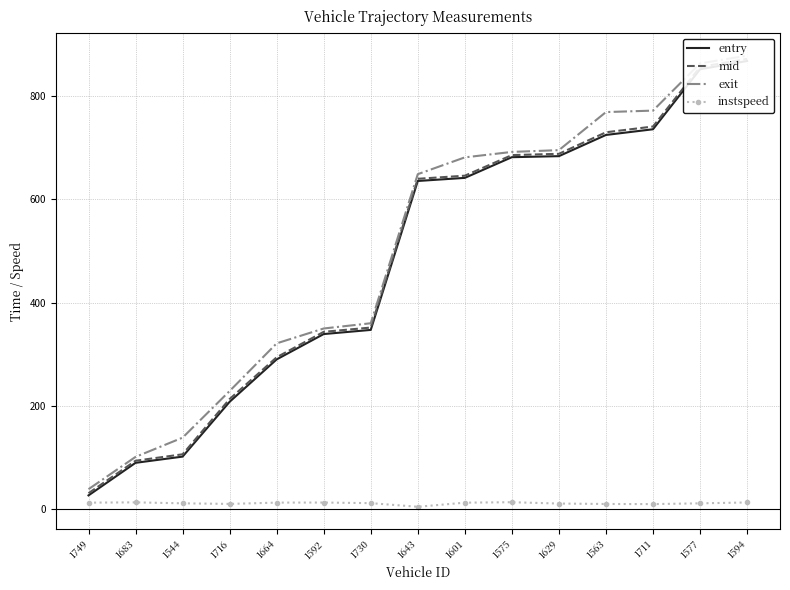

True or false: instspeed and exit intersect in this chart.

False